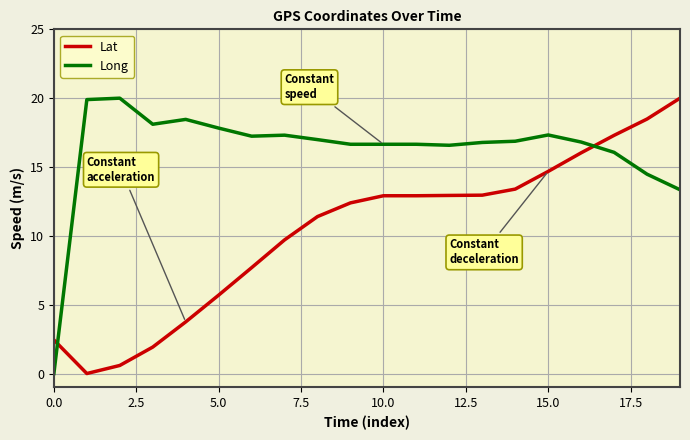

What is the difference between the maximum and minimum values in the Long series?

20.0